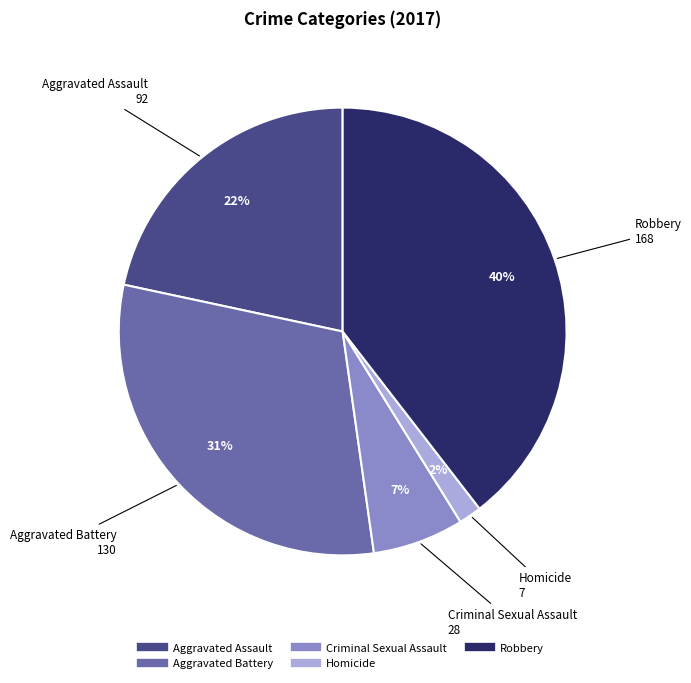

To the nearest percent, what is the combined percentage of Aggravated Assault and Criminal Sexual Assault?

28%